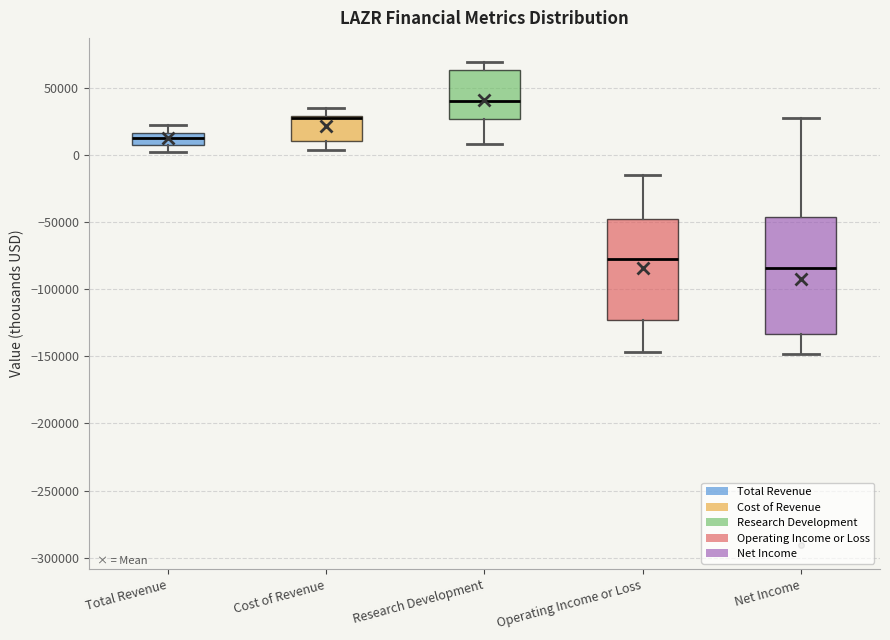

Which box is the tallest, from its lower edge to its upper edge?

Net Income